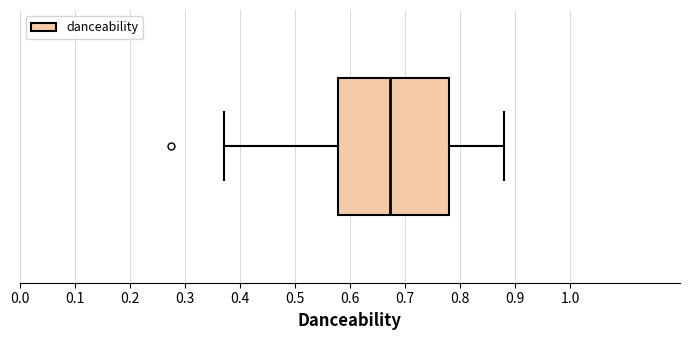

Transcribe this box plot: give where the median line is, the range the box spans, and where the two whiskers end, as read against the x-axis. The values are not printed on the chart, so give them approximately, as read against the axis.

median 0.67, box 0.58 to 0.78, whiskers 0.37 to 0.88